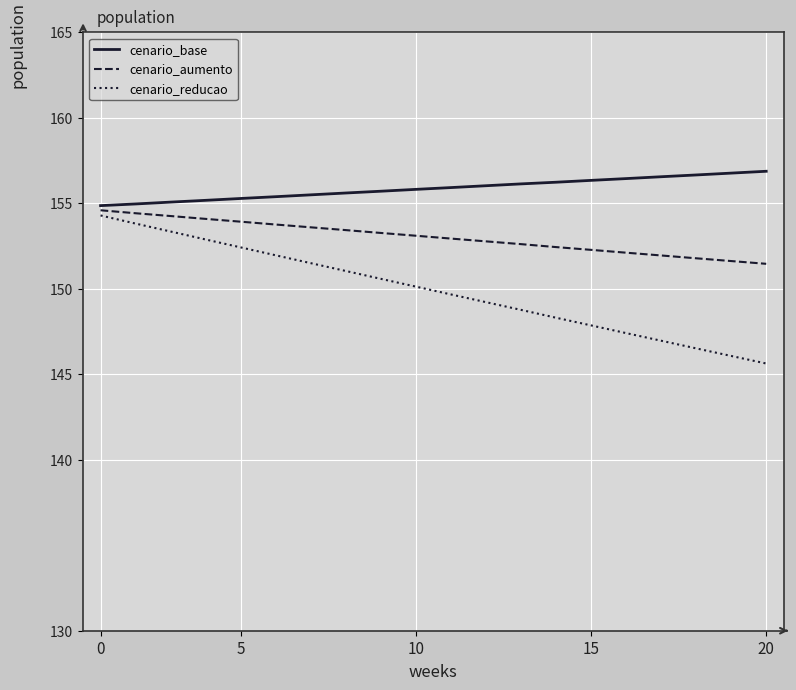

Rank the series by their average value, from highest to lowest.

cenario_base, cenario_aumento, cenario_reducao